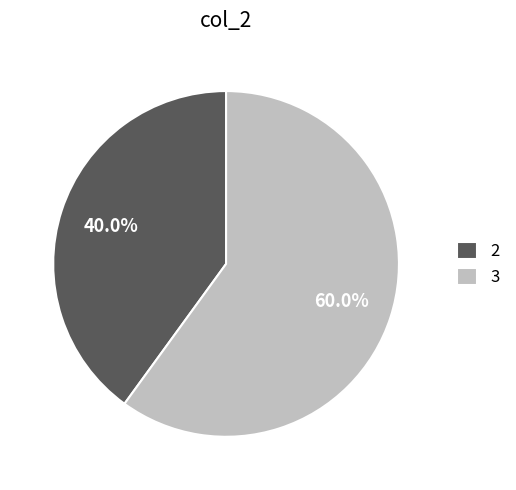

To the nearest percent, what portion does 3 represent?

60%